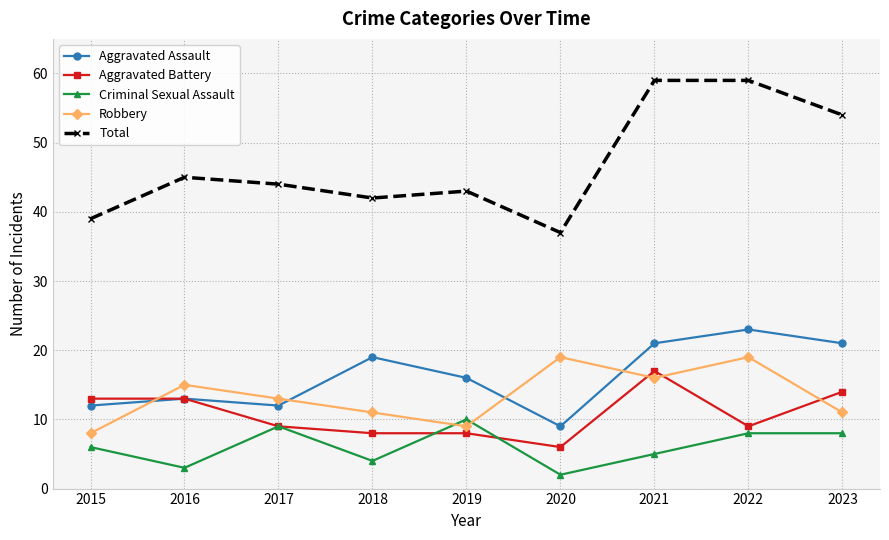

True or false: Aggravated Battery and Total cross at least once.

False